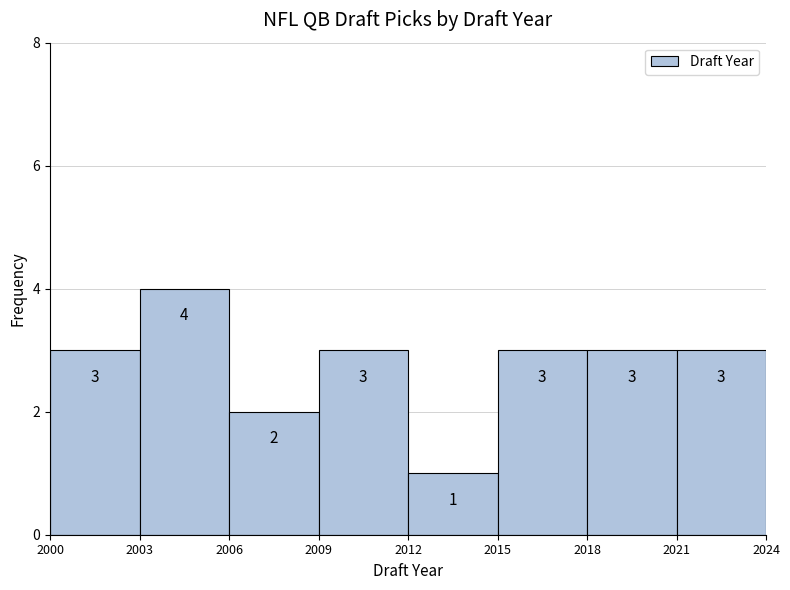

Reading left to right, list all the values displayed in this chart.

2000=3	2003=4	2006=2	2009=3	2012=1	2015=3	2018=3	2021=3